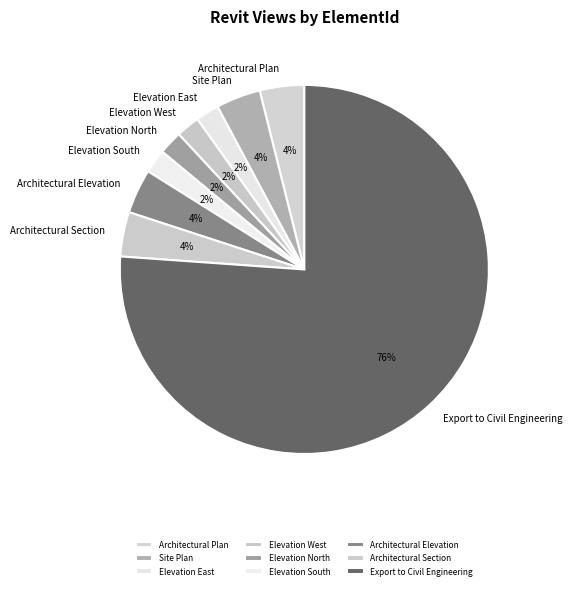

Is it true that Elevation South is 13% of the pie?

False